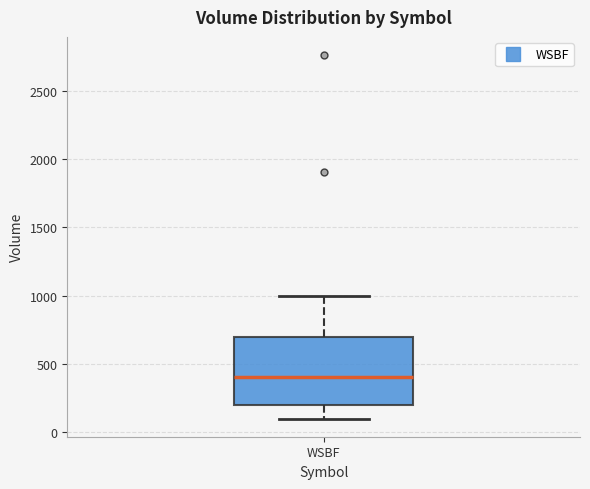

Where does the median line of the box for WSBF sit on the y-axis? The values are not printed on the chart, so give them approximately, as read against the axis.

400